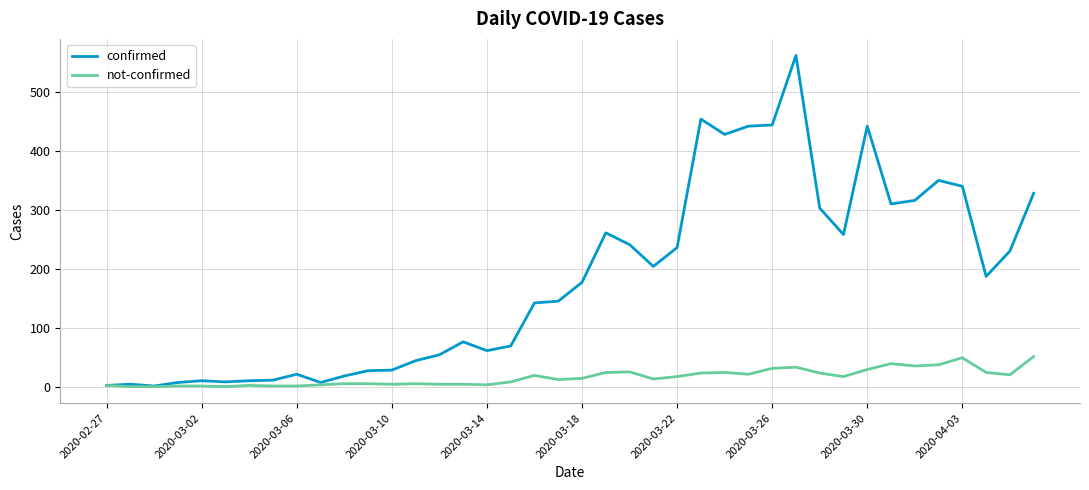

Rank the series by their maximum value, from highest to lowest.

confirmed, not-confirmed